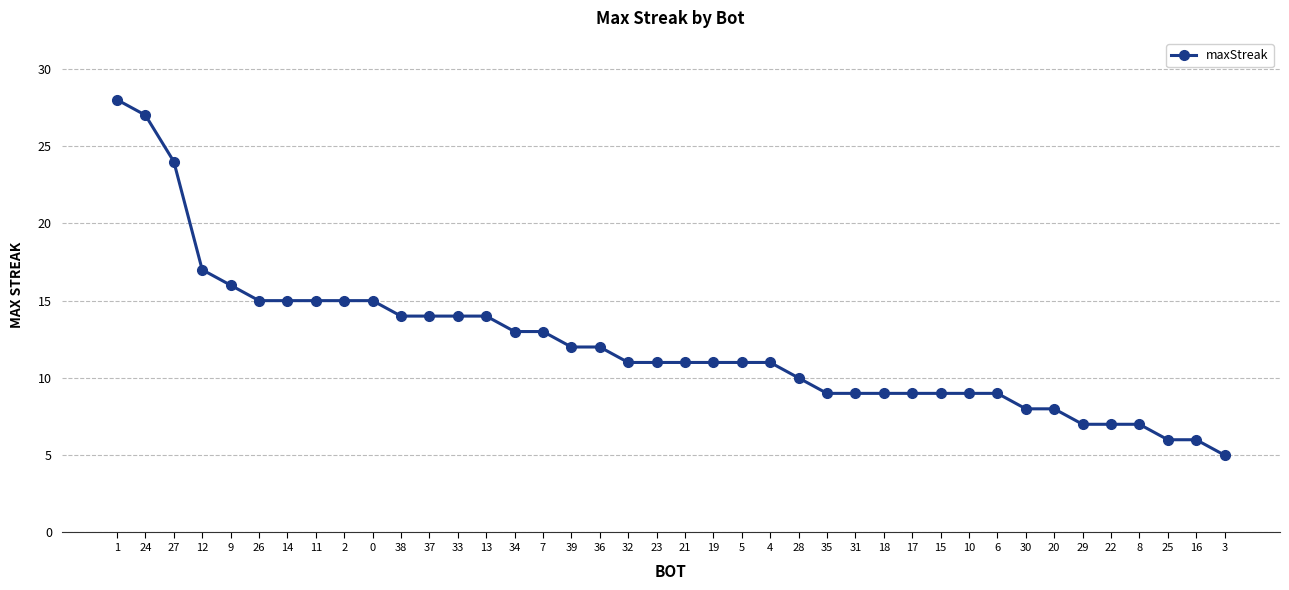

What is the greatest value displayed?

28